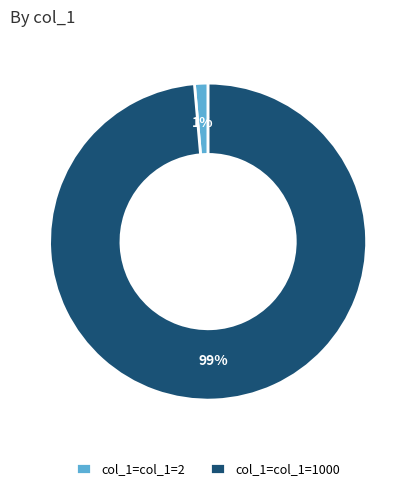

Count the number of slices in the pie.

2